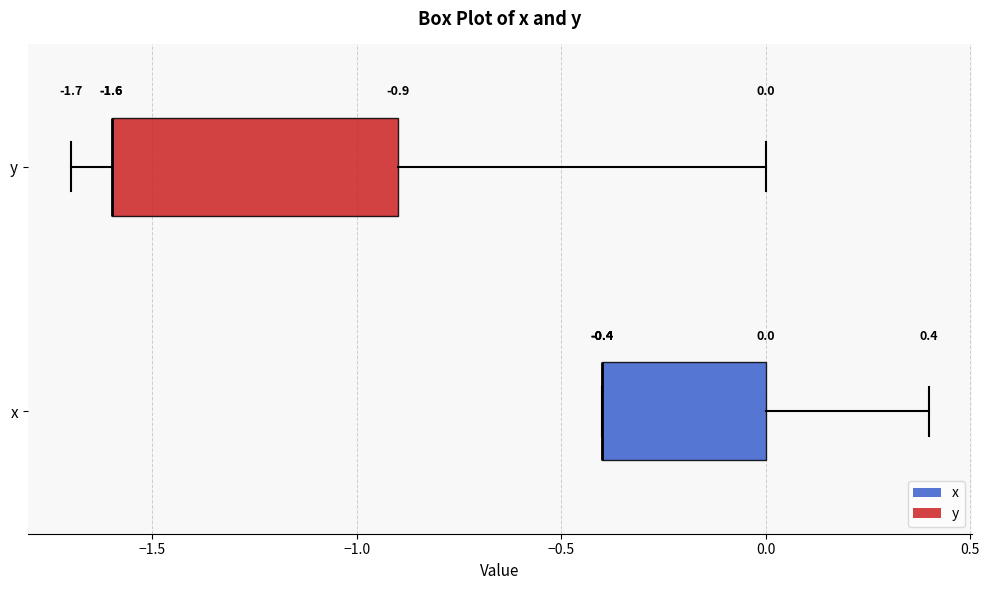

Which box is the widest, from its left edge to its right edge?

y